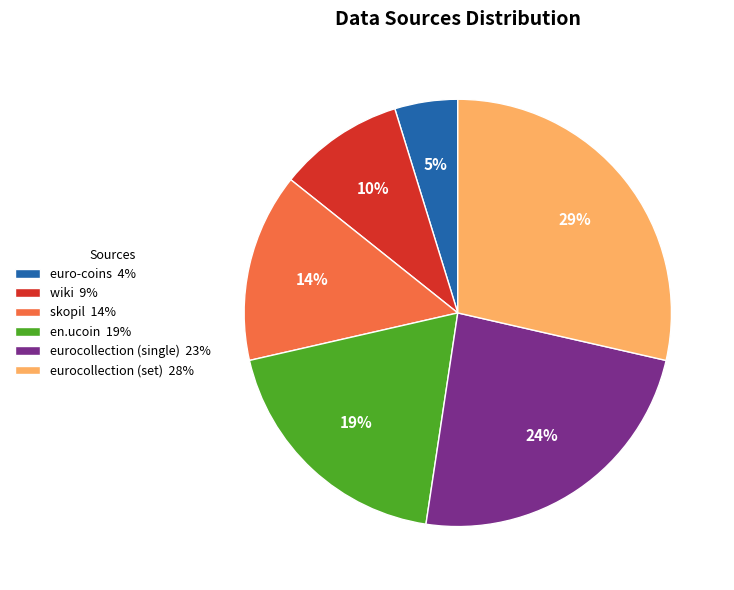

Approximately how many times larger is the value at wiki compared to euro-coins?

2.0